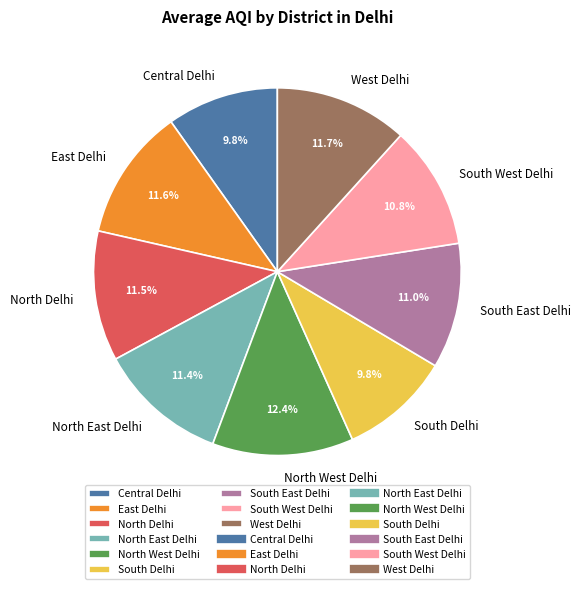

To the nearest percent, what is the difference between the largest and smallest slice percentages?

3%